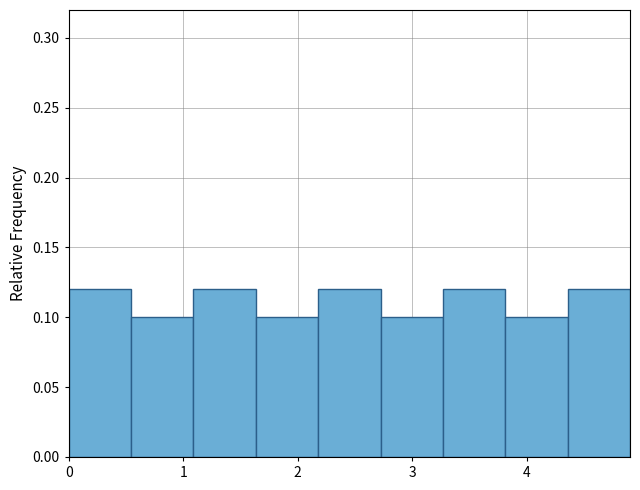

What is the height of the bar covering 1.1 to 1.6 on the x-axis? Neither the bar edges nor the heights are printed on the chart, so give them approximately, as read against the axes.

0.12